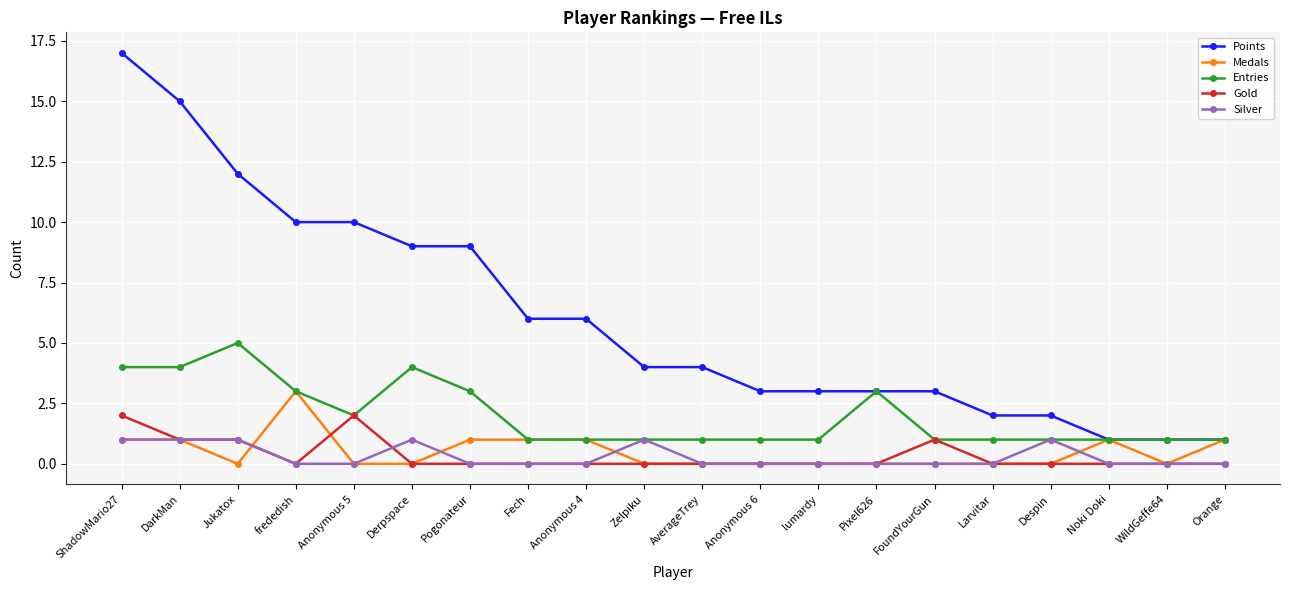

At which category is the sum across all series the highest?

ShadowMario27